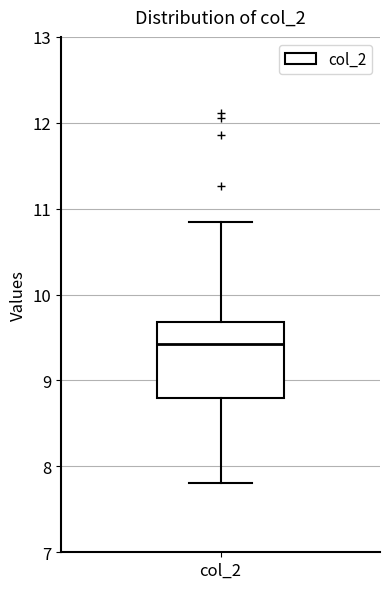

Where does the lower whisker of the box for col_2 end on the y-axis? The values are not printed on the chart, so give them approximately, as read against the axis.

7.8